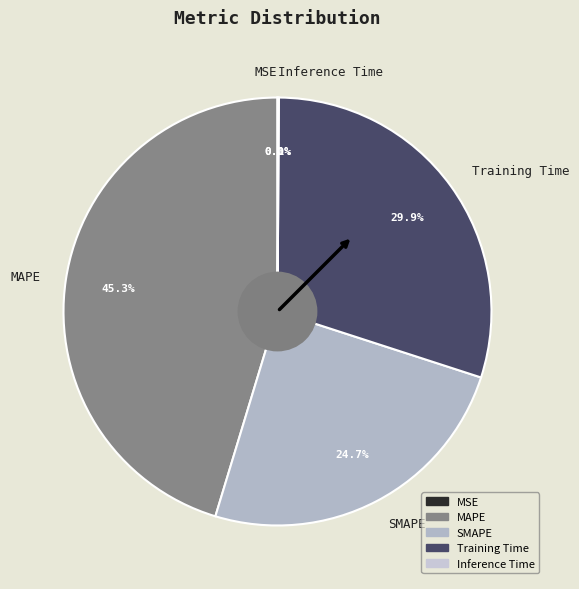

Does Training Time represent more than half of the total?

No